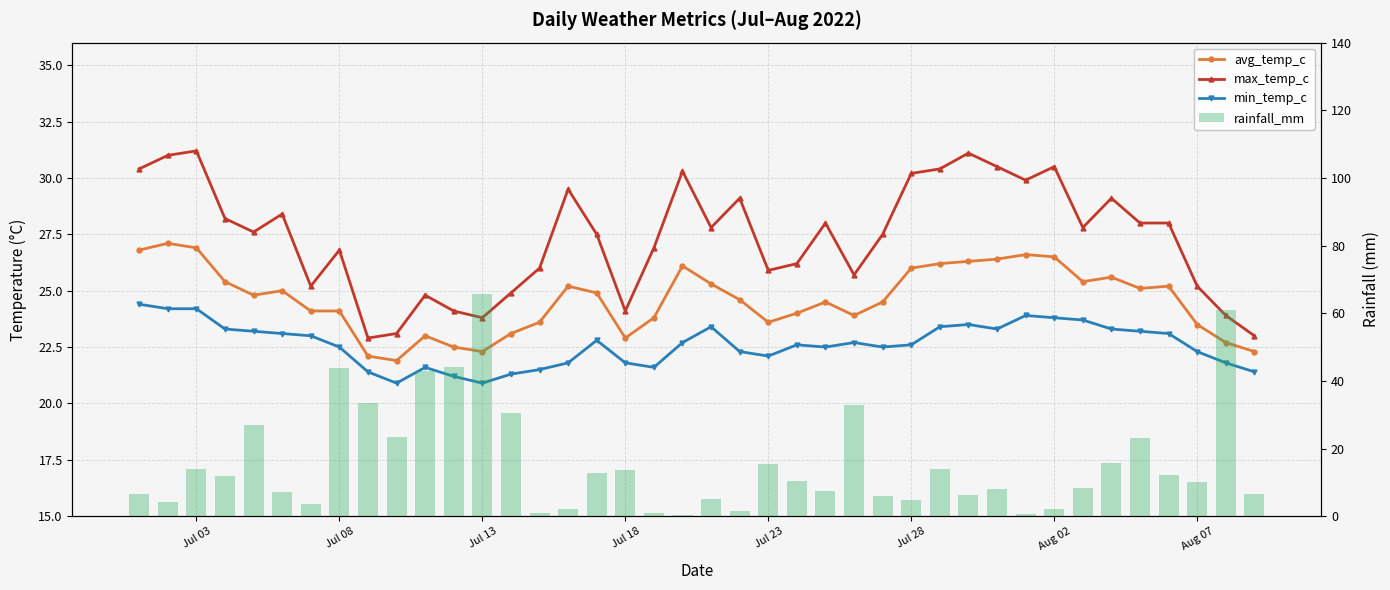

Is the value of rainfall_mm at Jul 03 greater than the value of min_temp_c at 26?

No